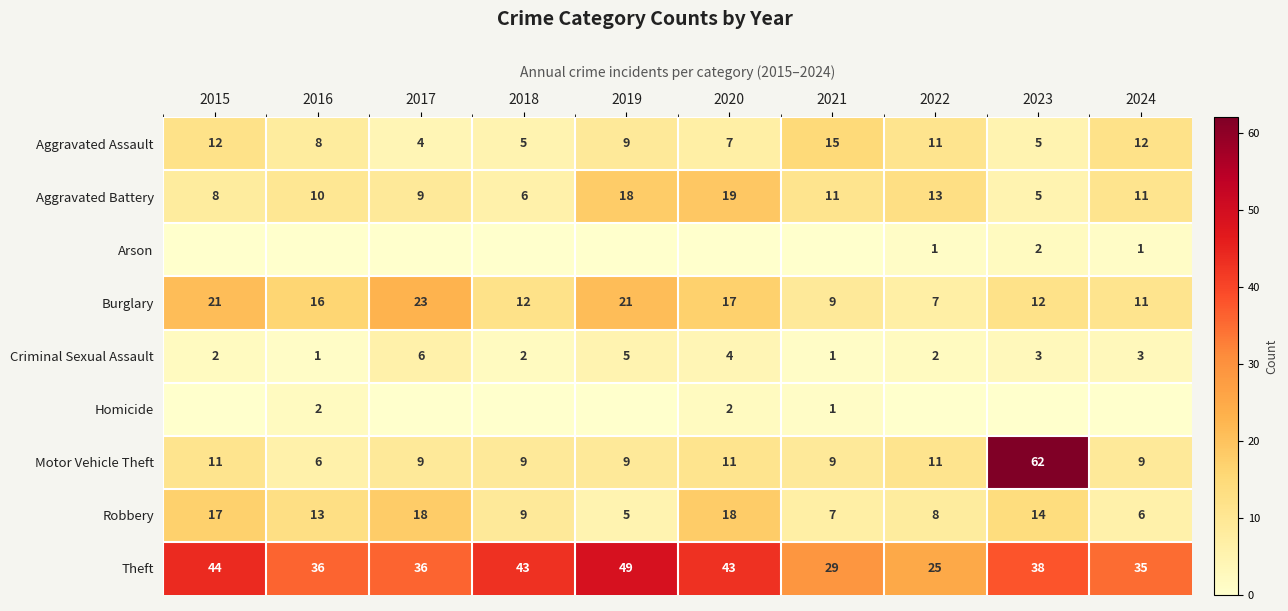

At how many categories does at least one series exceed 16?

10